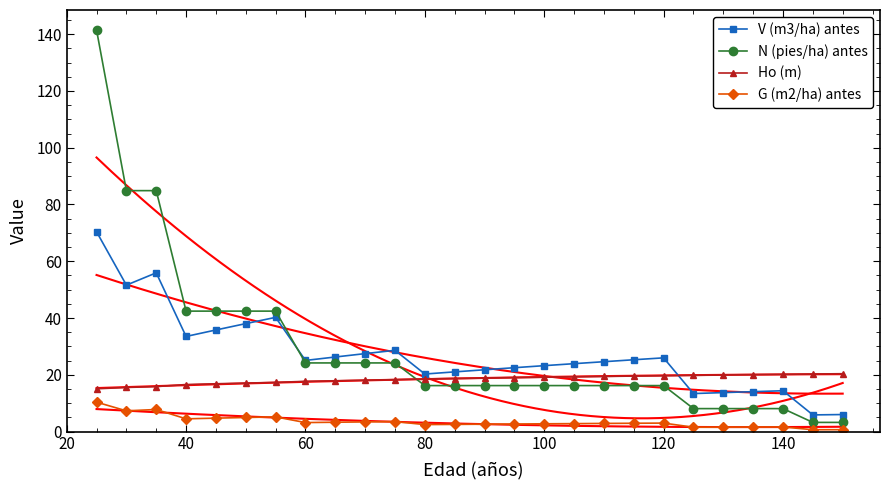

True or false: Ho (m) and G (m2/ha) antes cross at least once.

False